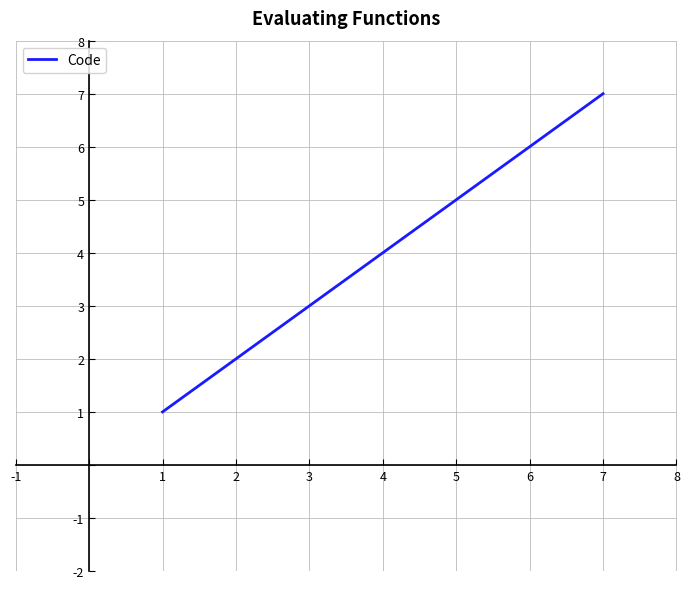

True or false: there are more than 1 points higher than both neighbors.

False